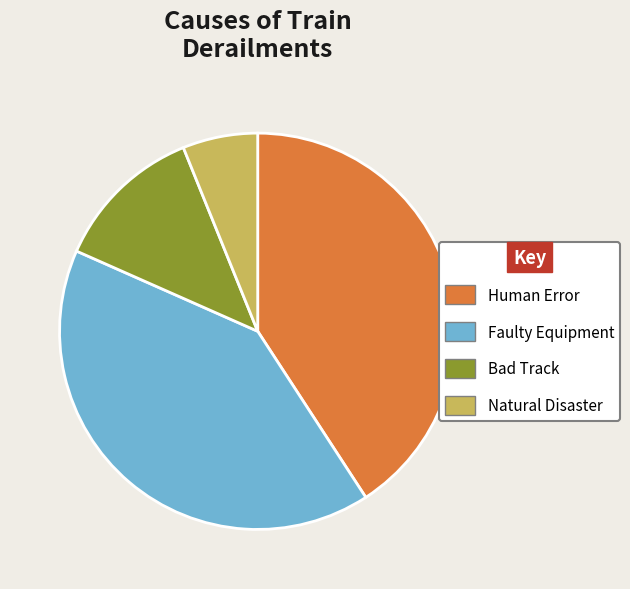

Combined, do Natural Disaster and Human Error account for over 50%?

No